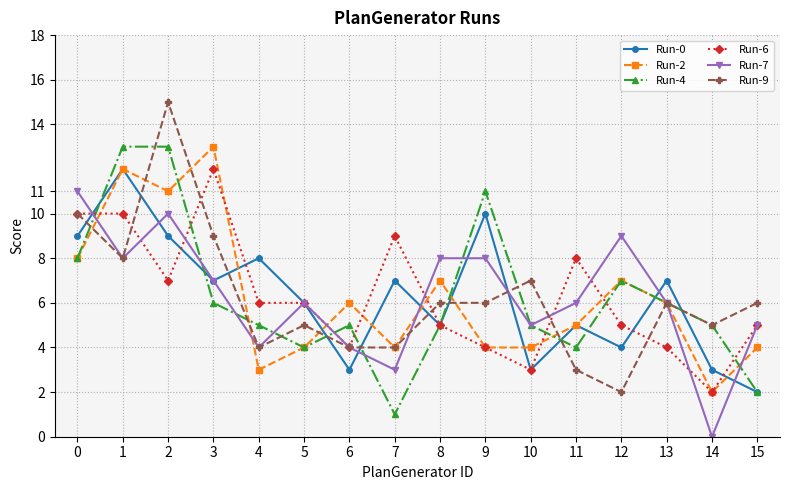

Which category has the lowest value across all series?

14